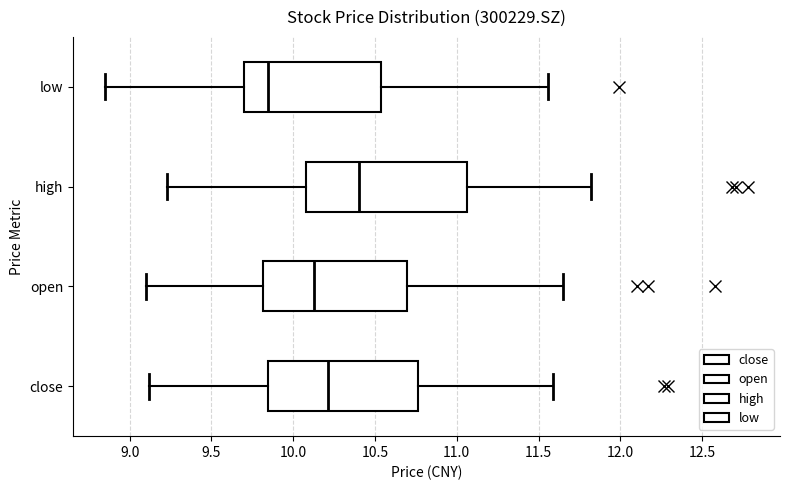

Where does the right whisker of the box for high end on the x-axis? The values are not printed on the chart, so give them approximately, as read against the axis.

11.80